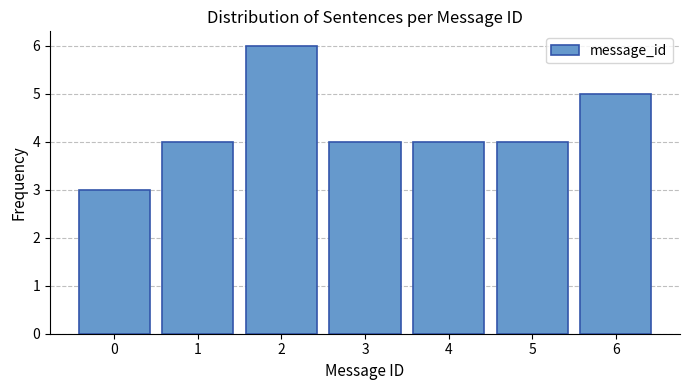

Over which range of the x-axis is the bar tallest?

1.5 to 2.5